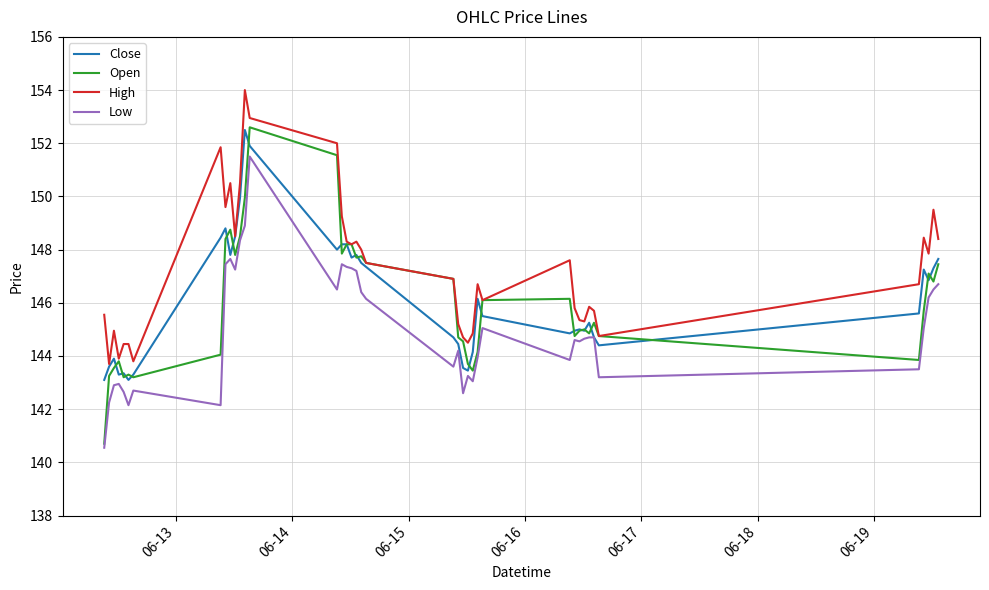

Does the chart have visible grid lines?

Yes